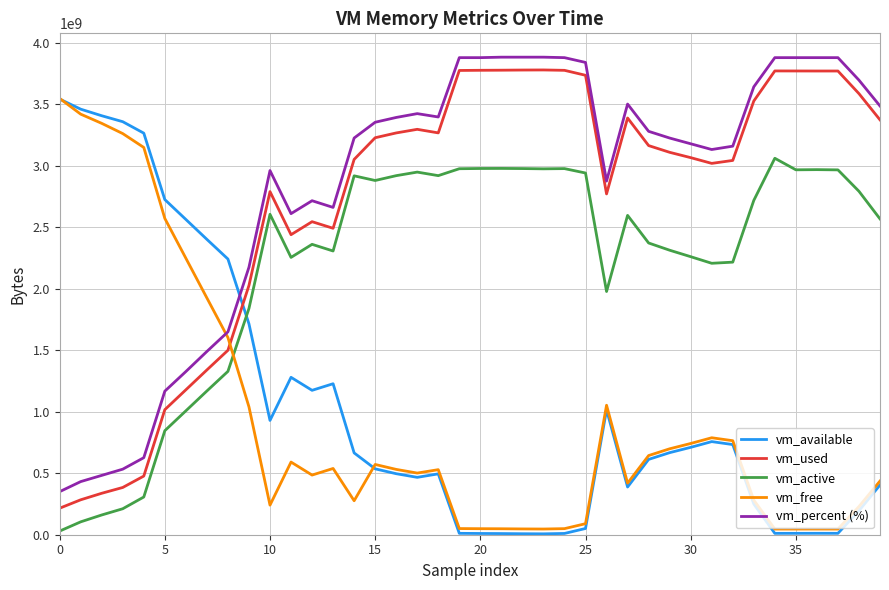

After their last crossing, which series has the higher values: vm_free or vm_active?

vm_active